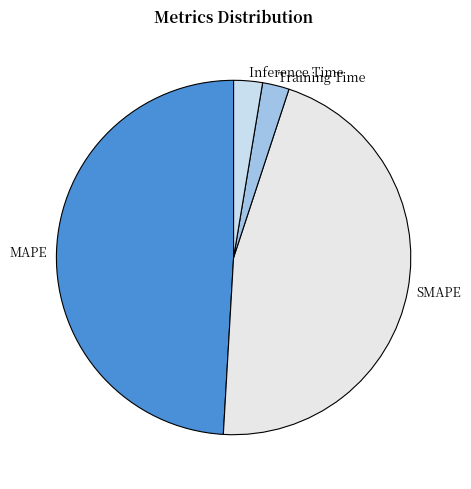

Which category has the biggest portion of the pie?

MAPE